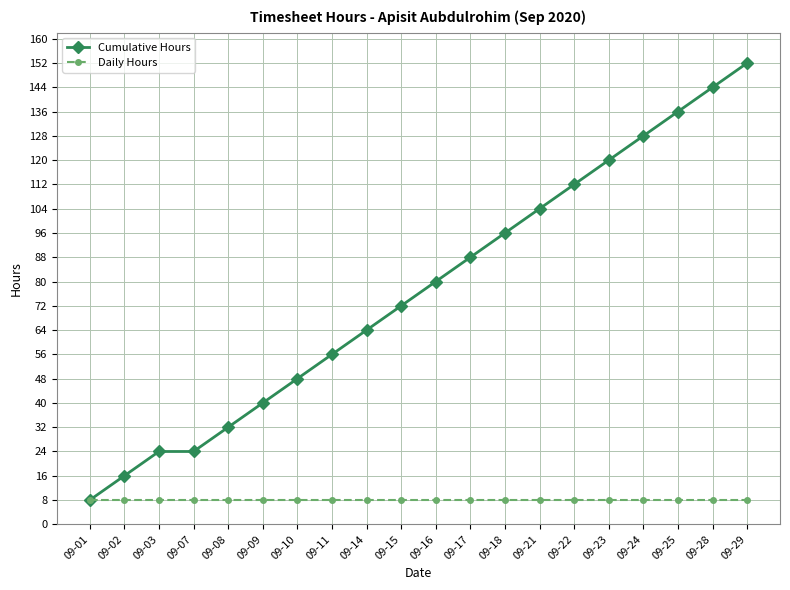

True or false: Cumulative Hours has a value of 88 at 09-17.

True